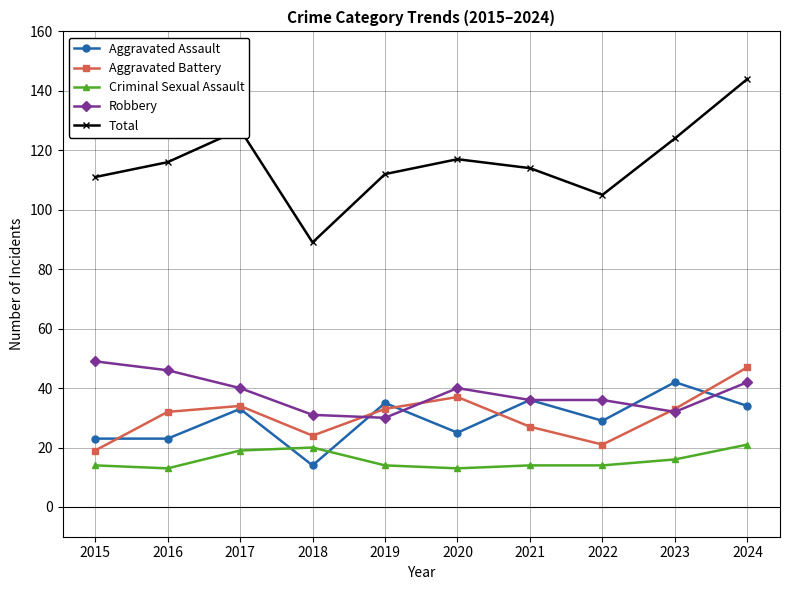

How many categories are shown in the chart?

10